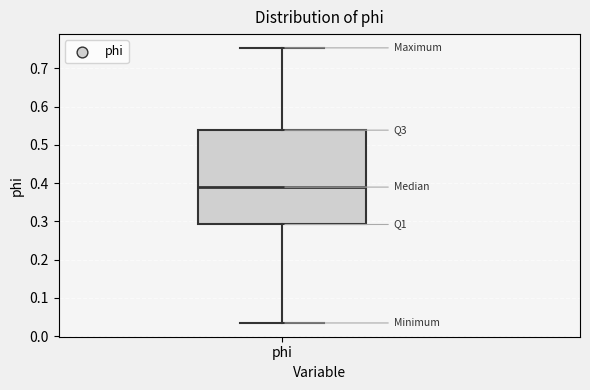

Transcribe this box plot: give where the median line is, the range the box spans, and where the two whiskers end, as read against the y-axis. The values are not printed on the chart, so give them approximately, as read against the axis.

median 0.39, box 0.29 to 0.54, whiskers 0.03 to 0.75